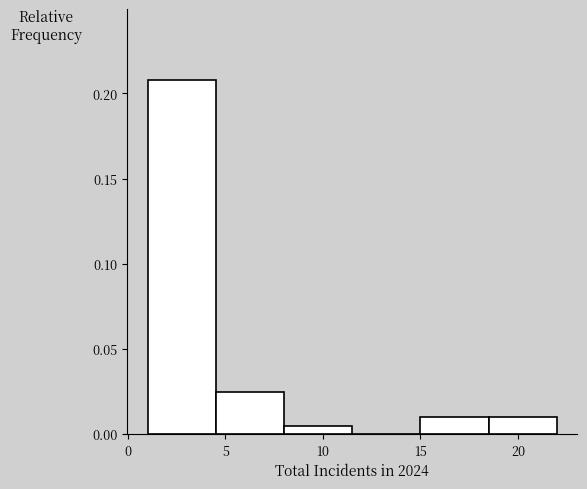

Reading left to right, transcribe this chart: for each bar, give the range it covers on the x-axis and its height. The values are not printed on the chart, so give them approximately, as read against the axis.

1.0 to 4.5: 0.210
4.5 to 8.0: 0.025
8.0 to 11.5: under 0.005
11.5 to 15.0: 0
15.0 to 18.5: 0.010
18.5 to 22.0: 0.010